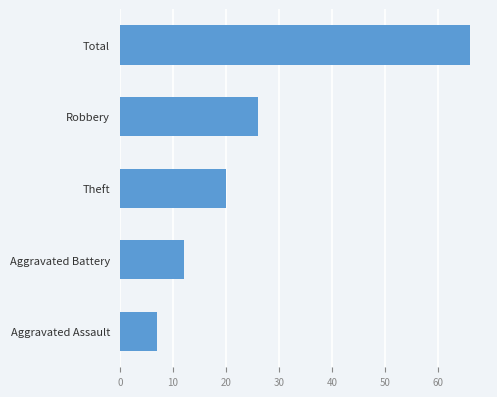

What is the difference between the second highest and second lowest values?

14